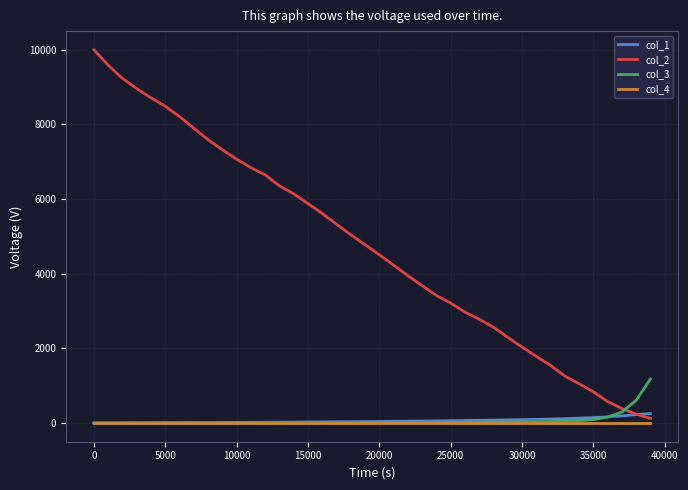

Which series has the widest spread of values?

col_2